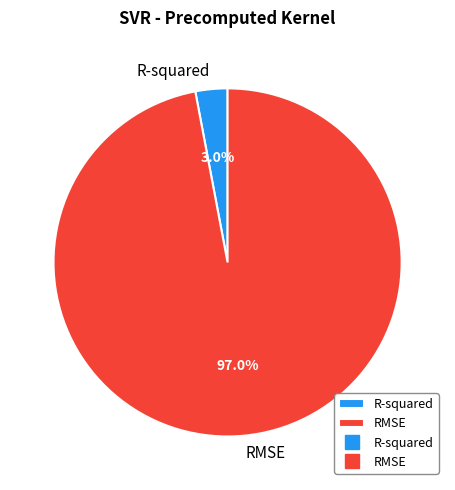

Which has a higher value, R-squared or RMSE?

RMSE